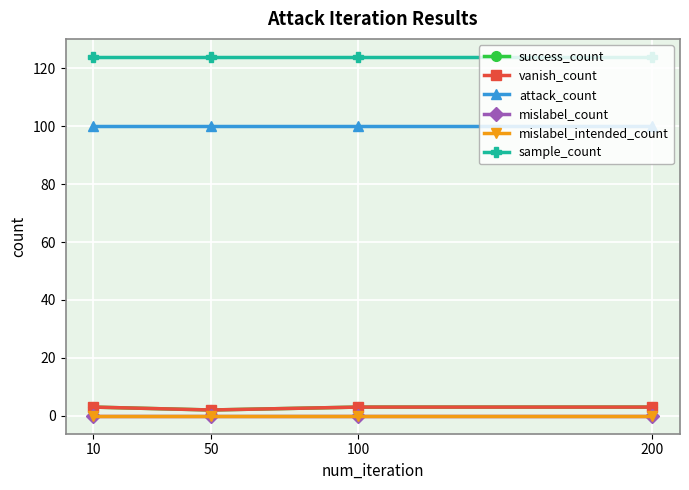

Reading left to right, transcribe all the data shown in this chart.

success_count: 3	2	3	3
vanish_count: 3	2	3	3
attack_count: 100	100	100	100
mislabel_count: 0	0	0	0
mislabel_intended_count: 0	0	0	0
sample_count: 124	124	124	124